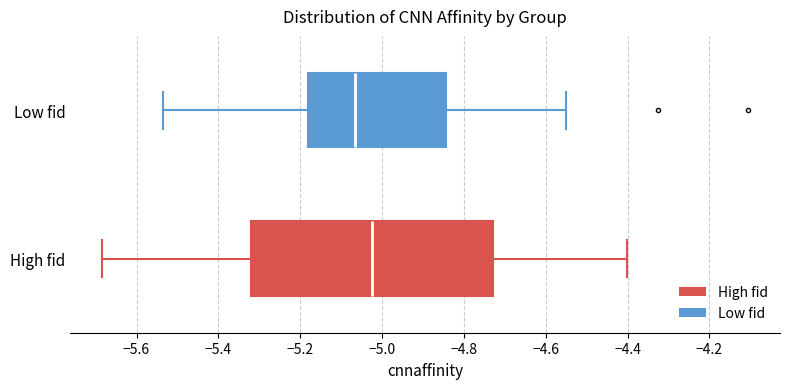

Reading bottom to top, read every box against the x-axis: the position of its median line, the range the box covers, and the ends of its whiskers. The values are not printed on the chart, so give them approximately, as read against the axis.

High fid: median -5.02, box -5.32 to -4.72, whiskers -5.68 to -4.40
Low fid: median -5.06, box -5.18 to -4.84, whiskers -5.54 to -4.56